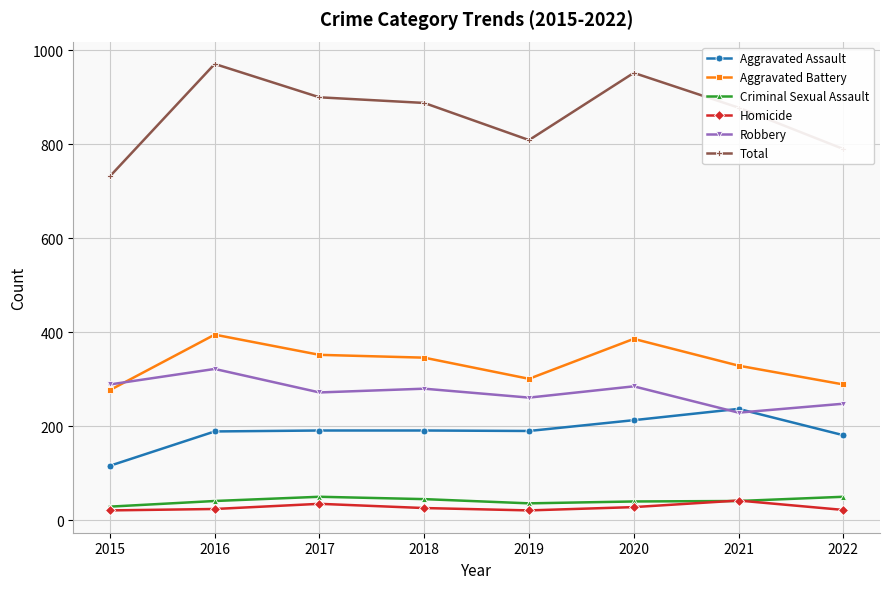

What is the greatest value displayed?

971